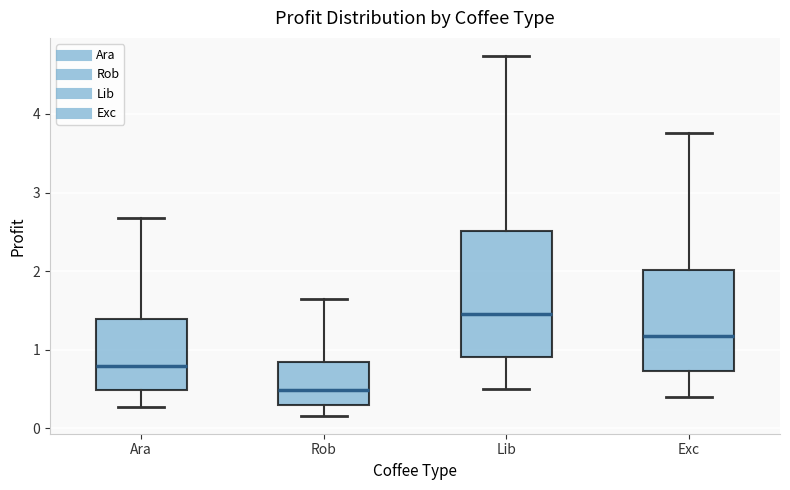

Where does the upper whisker of the box for Ara end on the y-axis? The values are not printed on the chart, so give them approximately, as read against the axis.

2.7